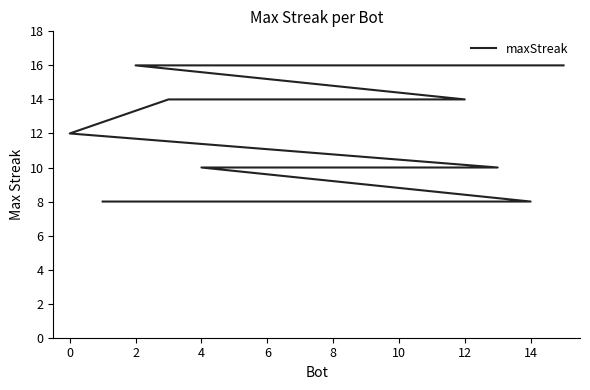

Reading right to left, what are all the values shown in this chart?

8	8	8	10	10	10	10	10	10	12	14	14	14	16	16	16